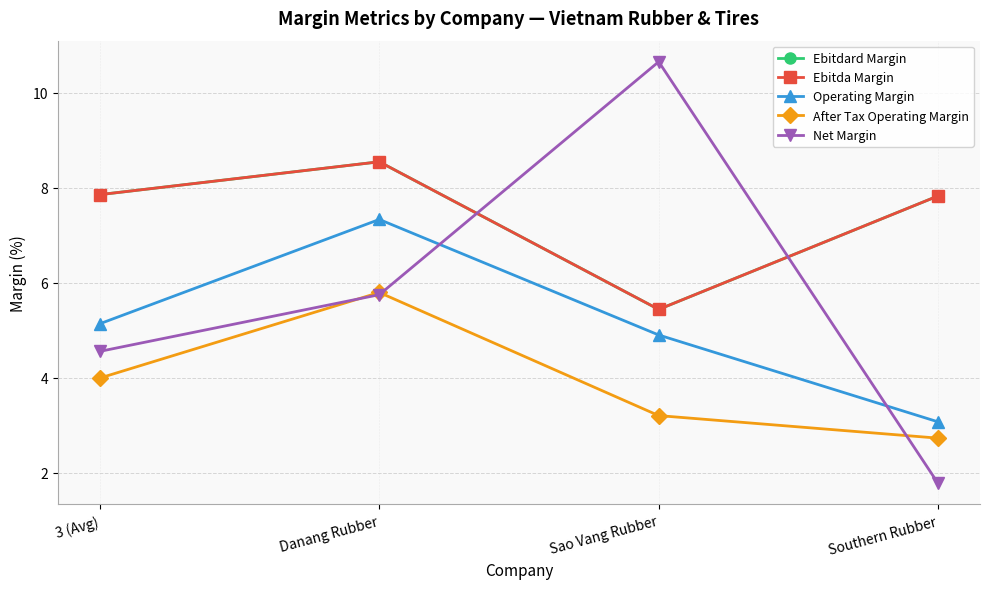

What is the value of the Ebitda Margin point at the 2nd from the left?

8.5